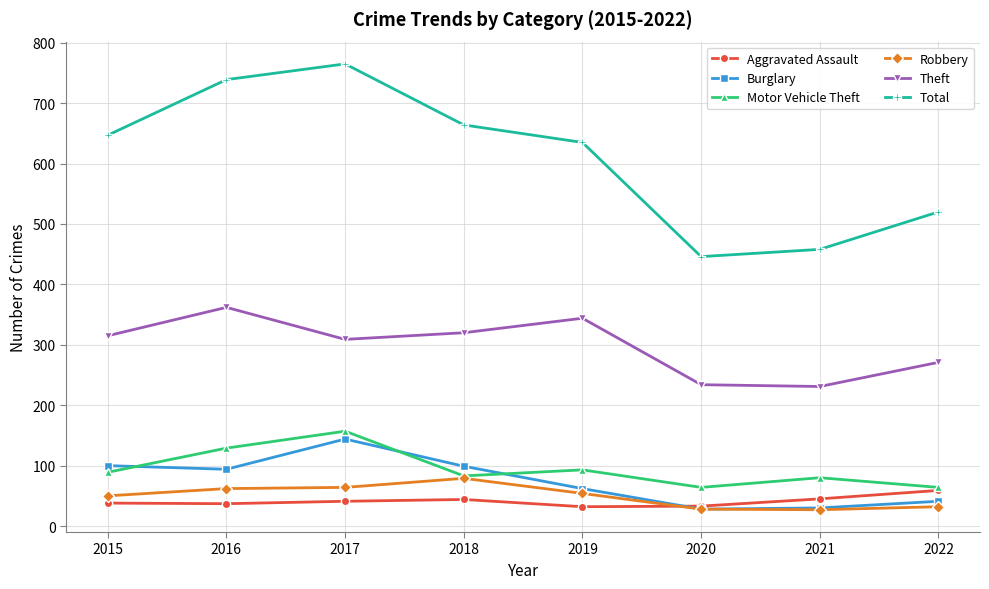

What is the average value of the Robbery series?

50